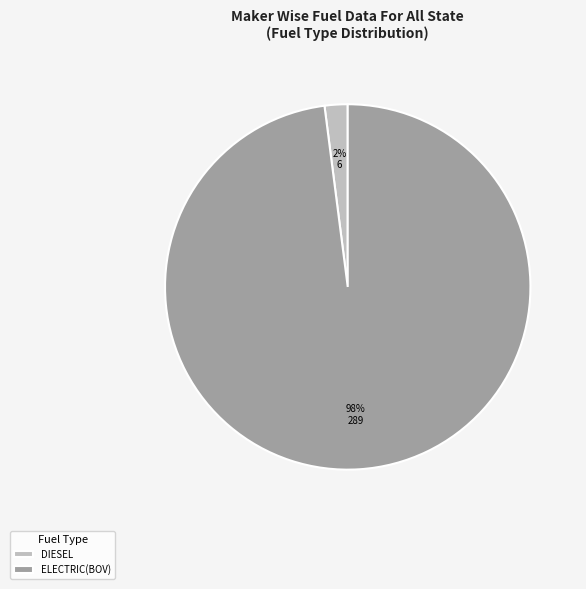

To the nearest percent, what is the average slice percentage?

50%